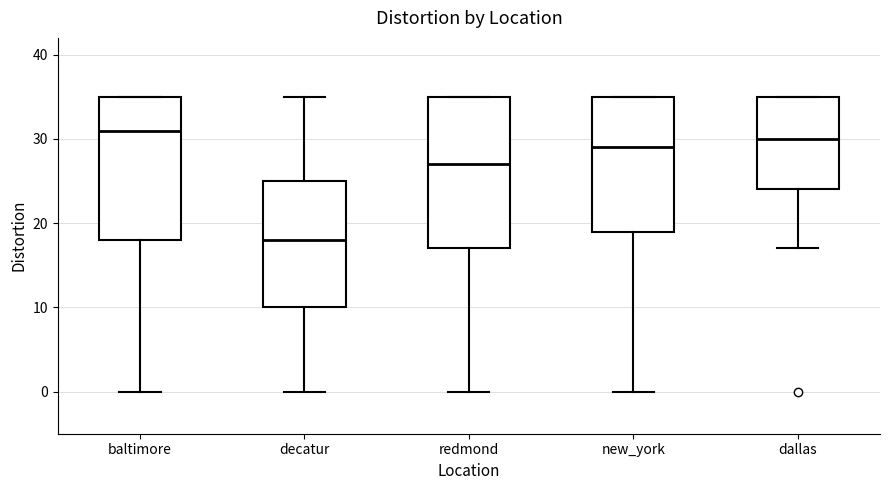

Which box is the tallest, from its lower edge to its upper edge?

redmond